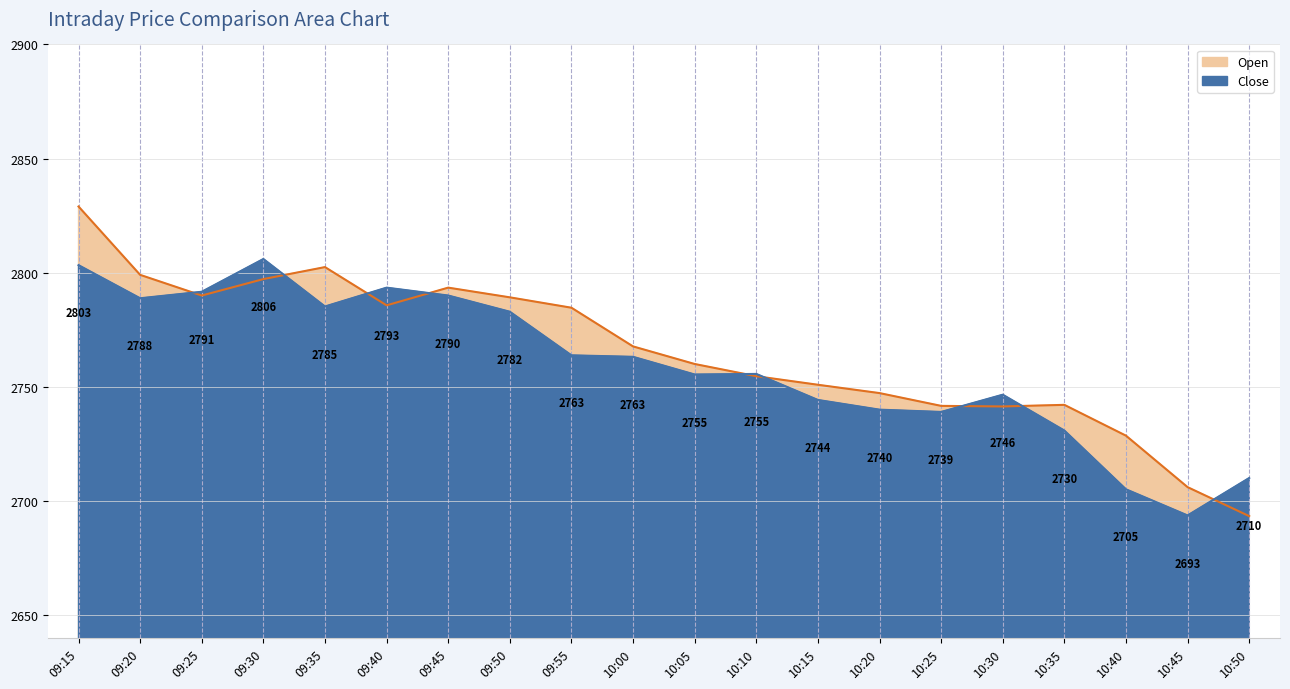

True or false: Close has a value of 4468.1 at 09:45.

False